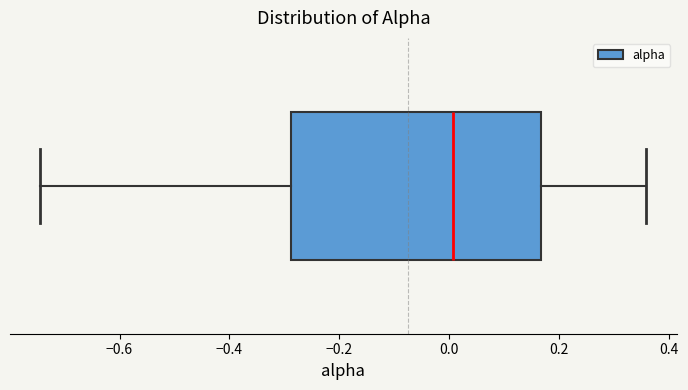

Transcribe this box plot: give where the median line is, the range the box spans, and where the two whiskers end, as read against the x-axis. The values are not printed on the chart, so give them approximately, as read against the axis.

median 0.00, box -0.28 to 0.16, whiskers -0.74 to 0.36